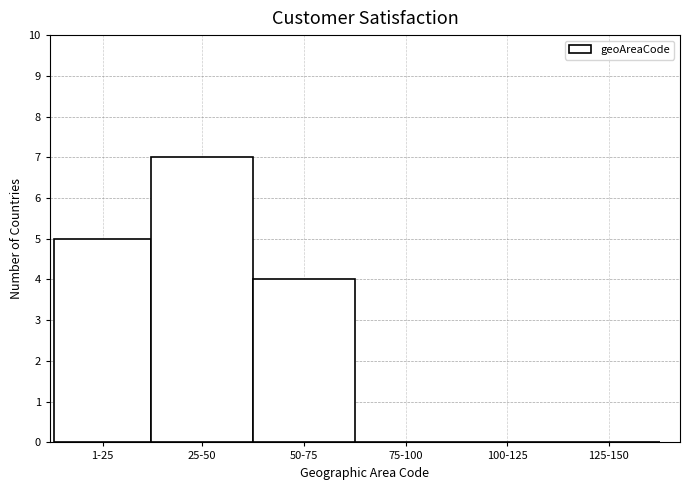

Reading left to right, what are all the values shown in this chart?

1-25=5	25-50=7	50-75=4	75-100=0	100-125=0	125-150=0